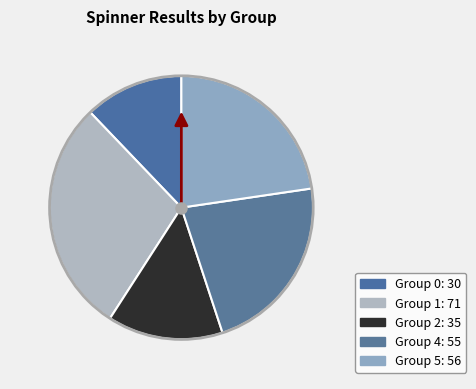

How many slices are in this pie chart?

5